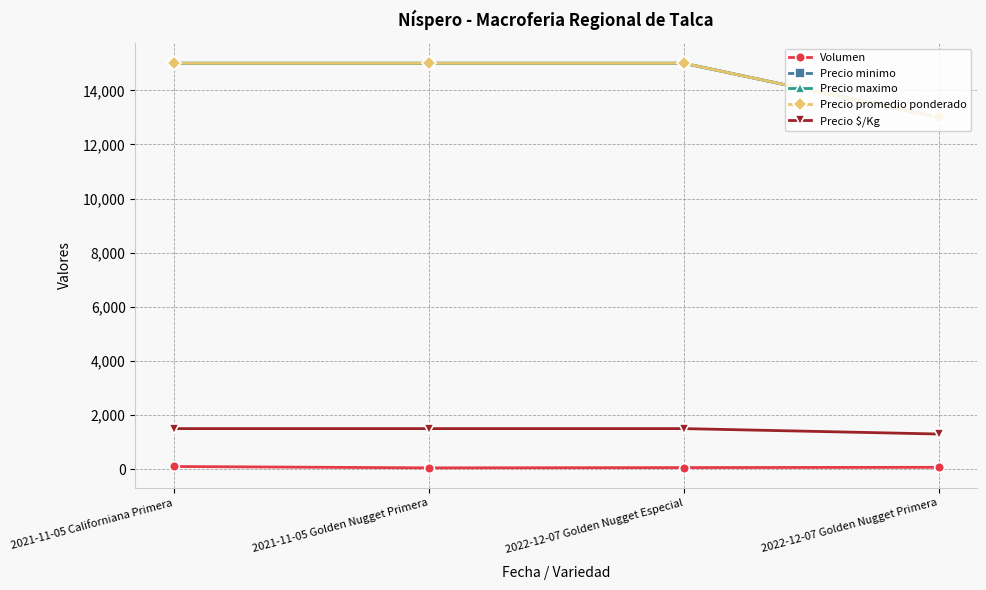

Where is Precio promedio ponderado nearest to the value 14000?

2021-11-05 Californiana Primera